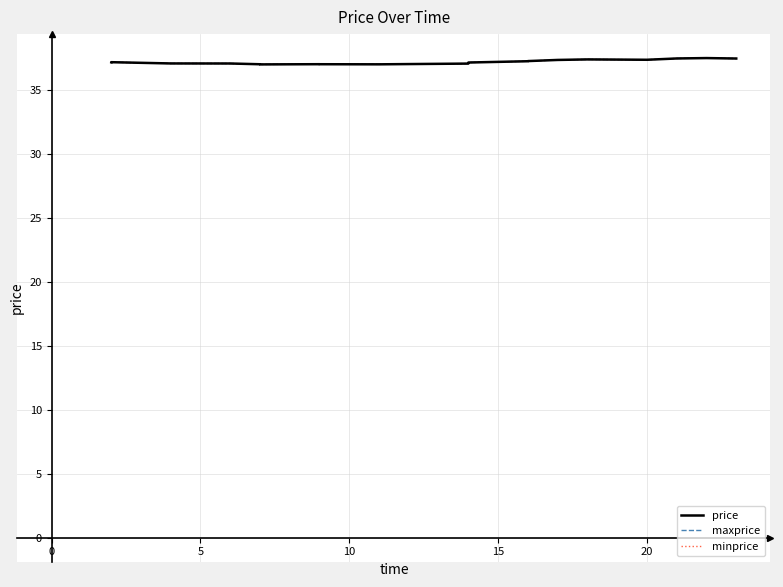

What are all the series names shown in the legend?

price, maxprice, minprice